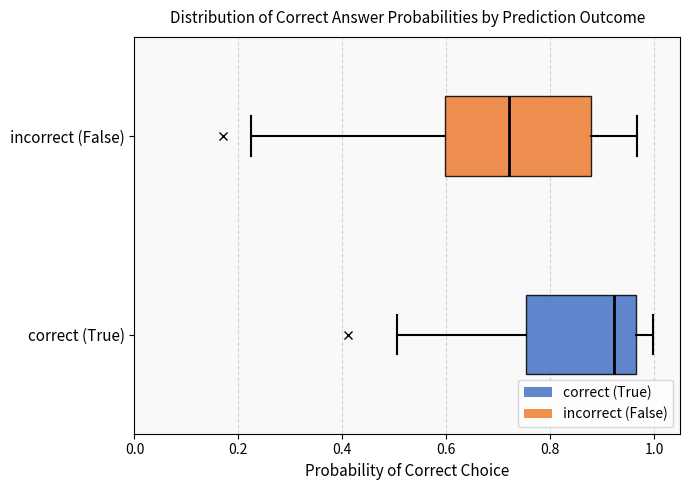

Reading bottom to top, transcribe this box plot: for each box, give where its median line is, the range the box spans, and where its two whiskers end, as read against the x-axis. The values are not printed on the chart, so give them approximately, as read against the axis.

correct (True): median 0.92, box 0.76 to 0.96, whiskers 0.50 to 1.00
incorrect (False): median 0.72, box 0.60 to 0.88, whiskers 0.22 to 0.96